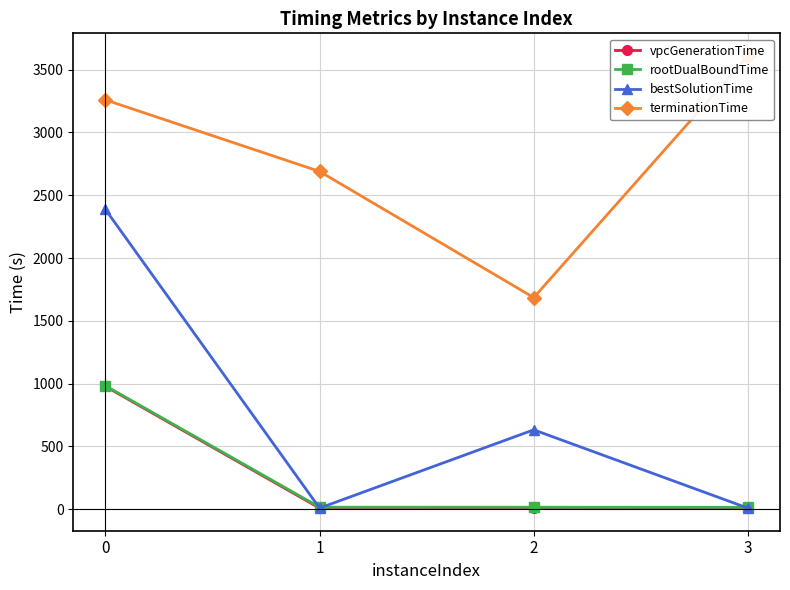

What is the greatest value displayed?

3609.2